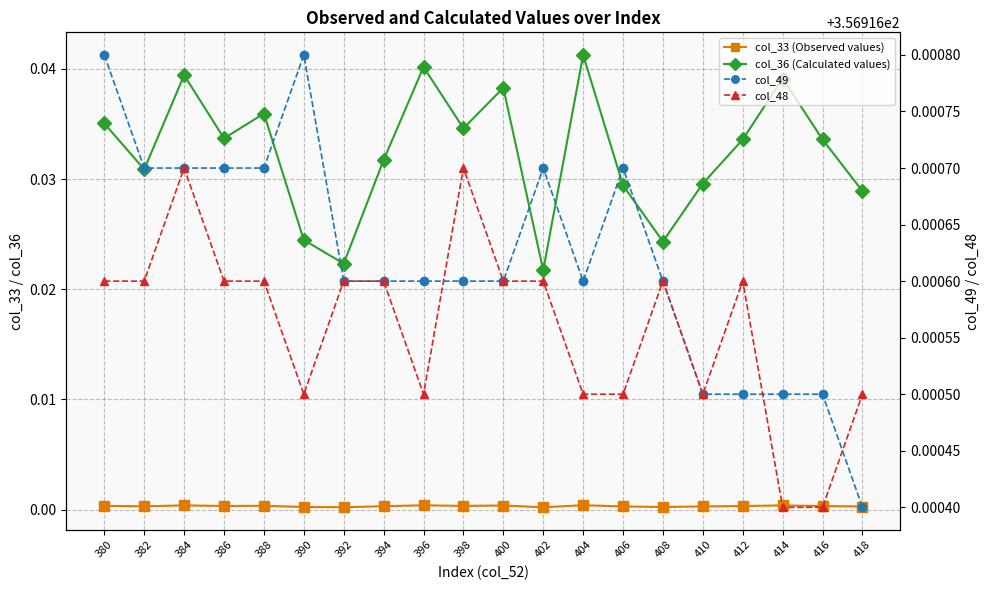

At which label is col_48 closest to 356?

414